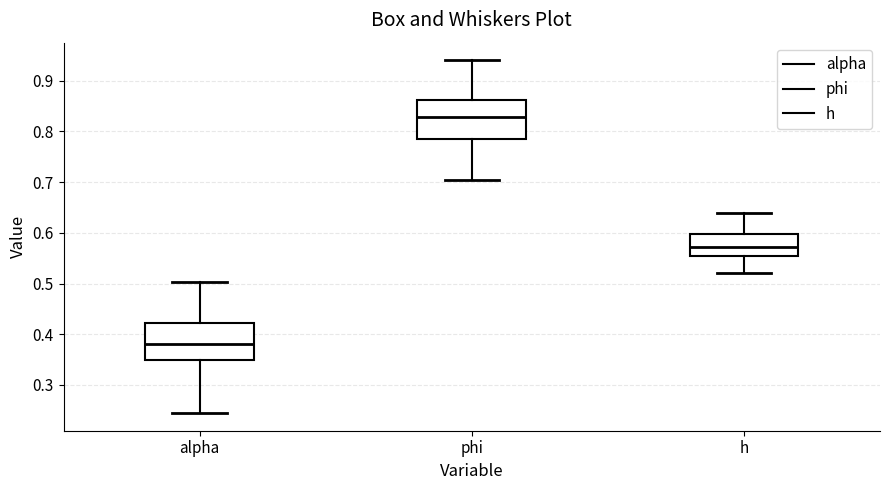

Where does the upper whisker of the box for phi end on the y-axis? The values are not printed on the chart, so give them approximately, as read against the axis.

0.94